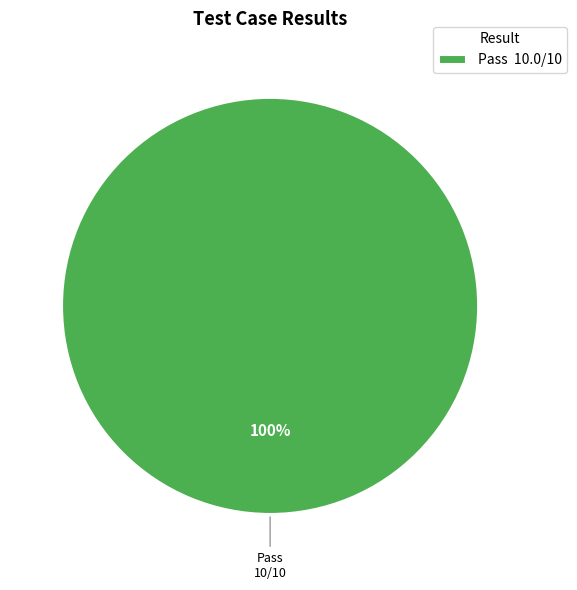

Rank the categories by value from lowest to highest.

Pass 10.0/10